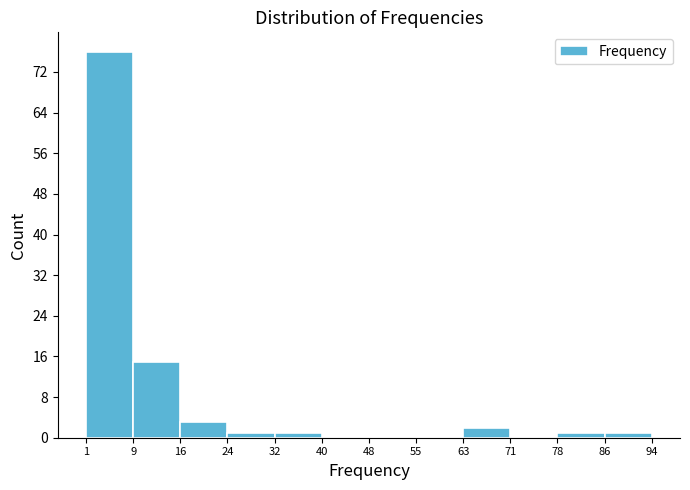

Reading left to right, list every bar in this chart as the range it spans on the x-axis followed by its height. The values are not printed on the chart, so give them approximately, as read against the axis.

1 to 9: 76
9 to 16: 15
16 to 24: 3
24 to 32: 1
32 to 40: 1
40 to 48: 0
48 to 55: 0
55 to 63: 0
63 to 71: 2
71 to 78: 0
78 to 86: 1
86 to 94: 1